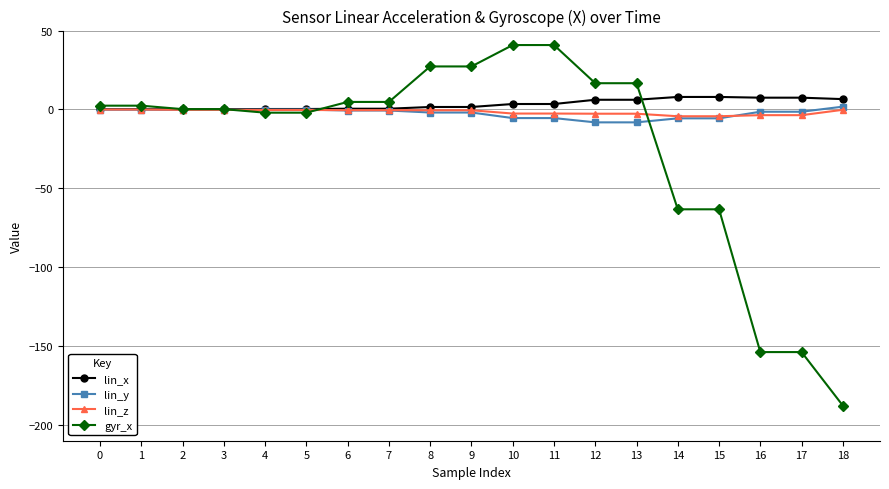

What is the value of the lin_z point at the 10th from the left?

-0.5